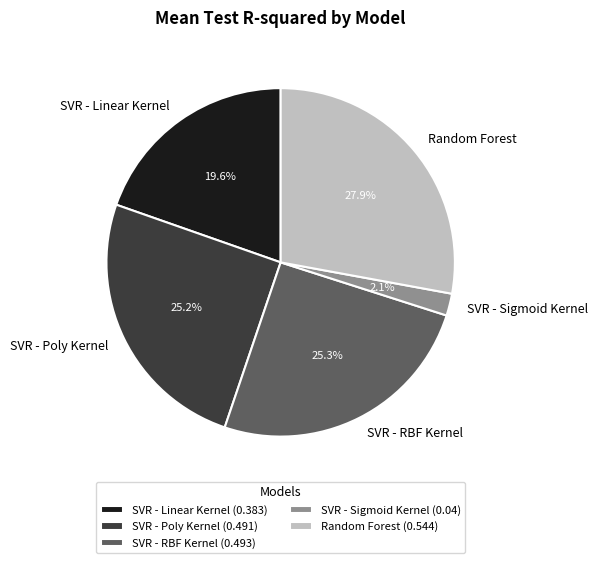

How much of the chart is everything except SVR - Poly Kernel (0.491)?

74.8%